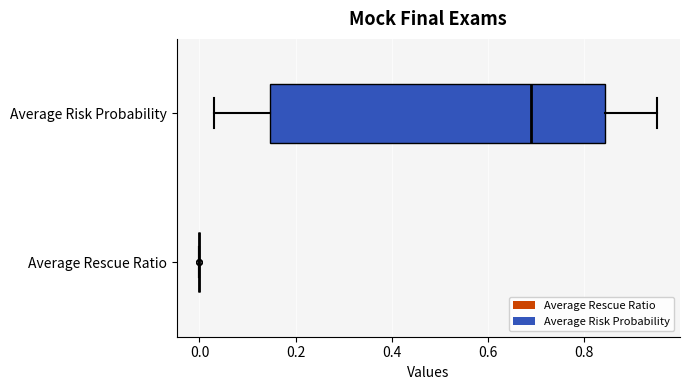

Reading bottom to top, transcribe this box plot: for each box, give where its median line is, the range the box spans, and where its two whiskers end, as read against the x-axis. The values are not printed on the chart, so give them approximately, as read against the axis.

Average Rescue Ratio: box collapsed to a line at 0.00, whiskers 0.00 to 0.00
Average Risk Probability: median 0.70, box 0.14 to 0.84, whiskers 0.04 to 0.96